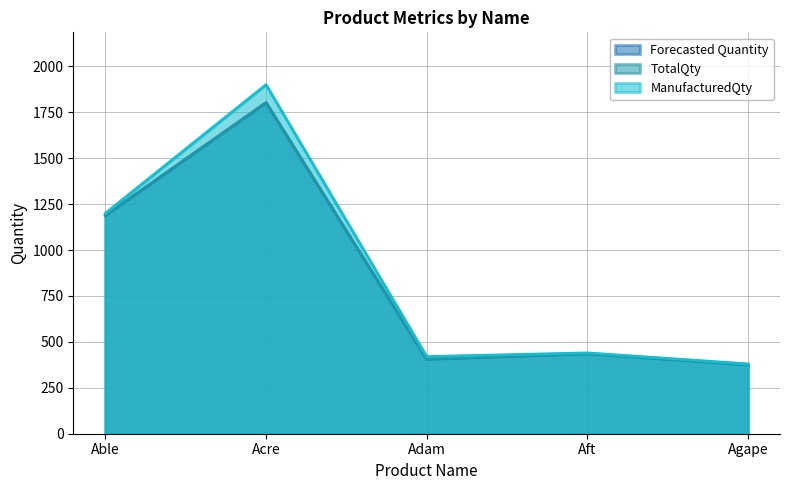

Read the TotalQty value at Acre, to the nearest 50.

1800